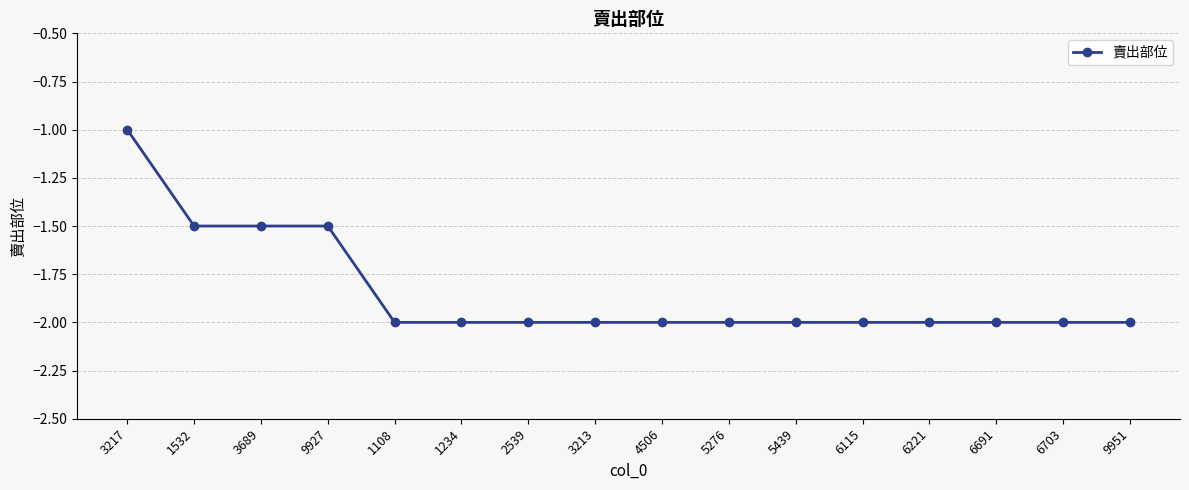

Count the number of values greater than -2.

4